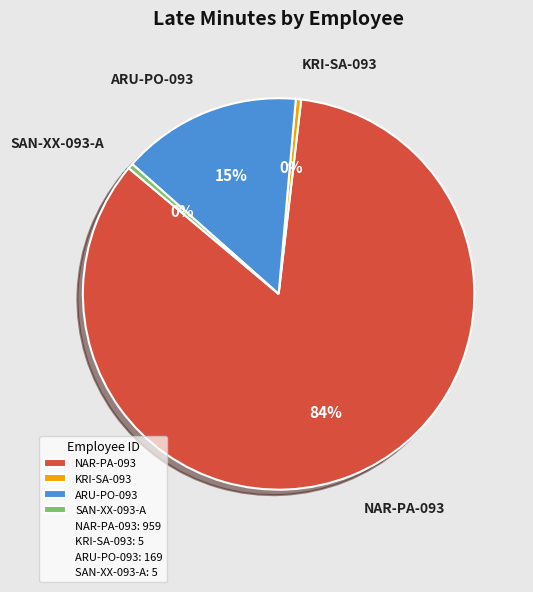

Is the sum of ARU-PO-093 and SAN-XX-093-A greater than half?

No